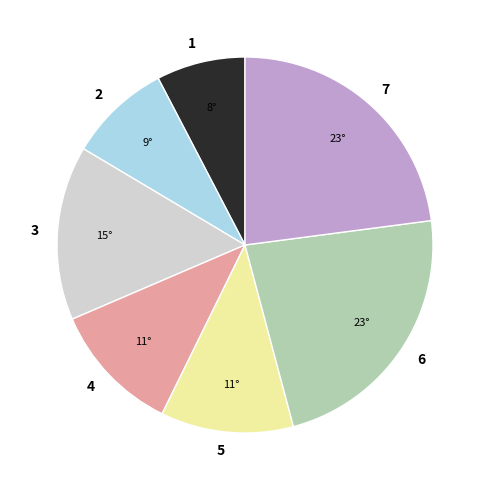

Is the sum of 1 and 2 greater than half?

No